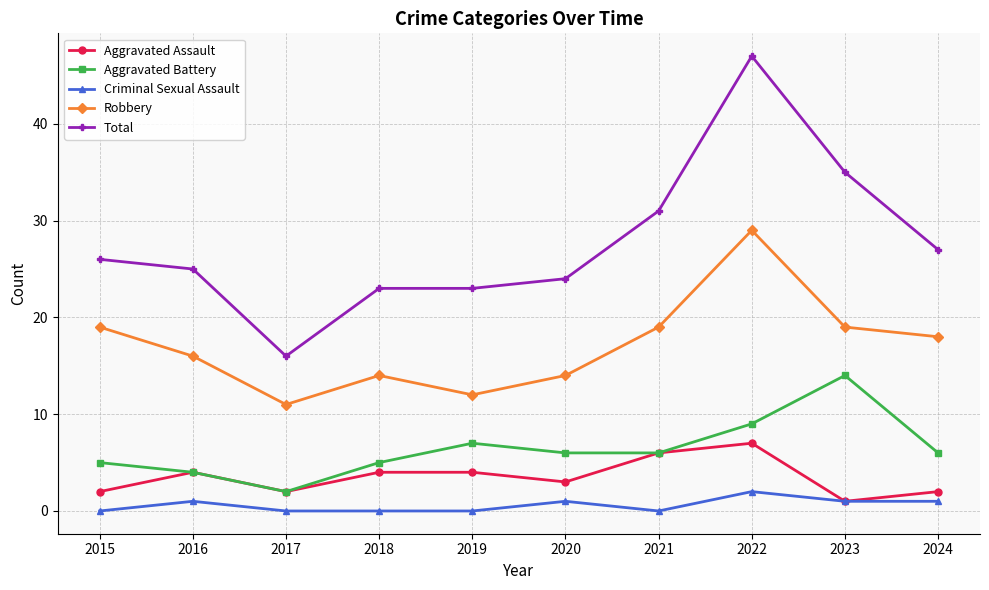

List the series in order of their peak value, lowest first.

Criminal Sexual Assault, Aggravated Assault, Aggravated Battery, Robbery, Total